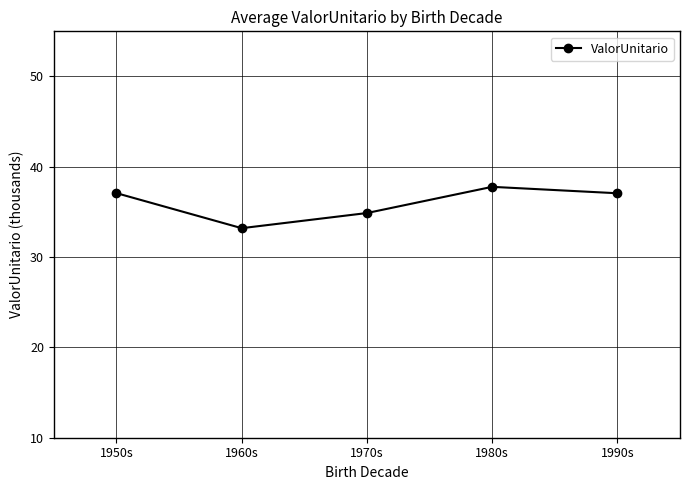

Is it true that the value at 1980s is 54497.1?

False